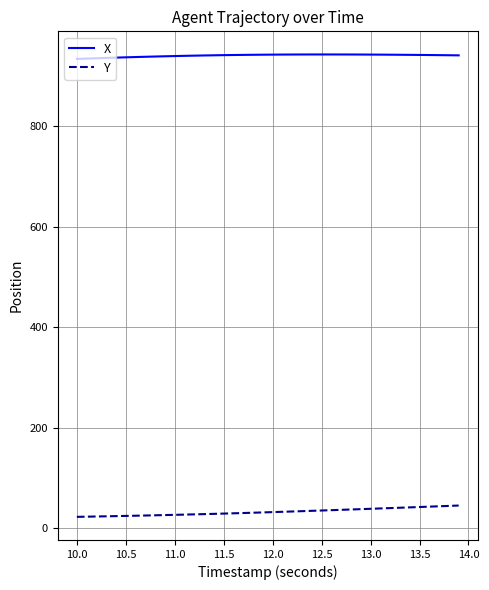

Which series has the largest total across all categories?

X